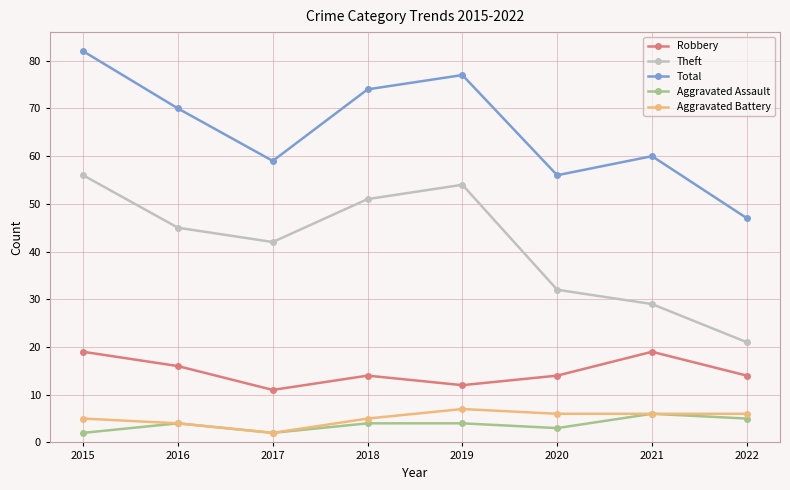

In Theft, how many points are lower than both neighbors (excluding endpoints)?

1